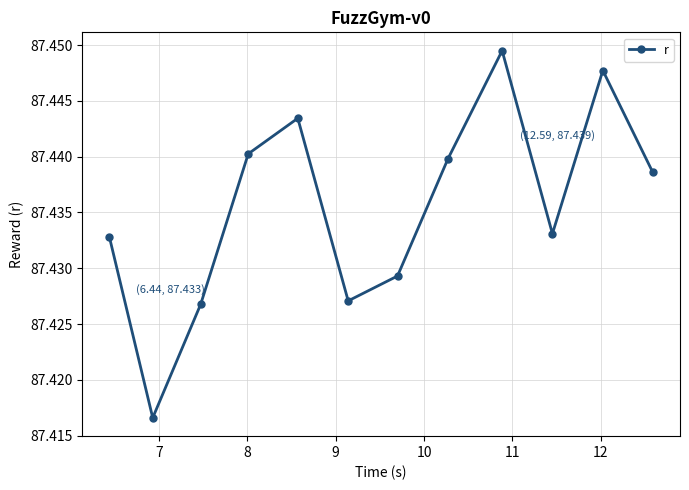

What is the sum of all values?

1049.2